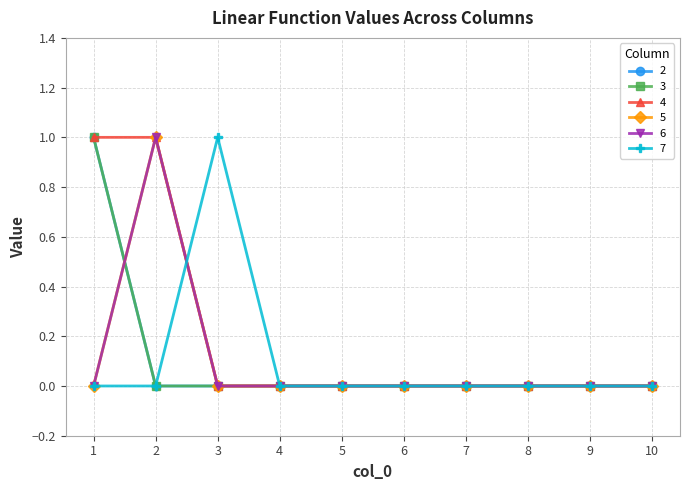

Is this an area chart (filled region under the line)?

No